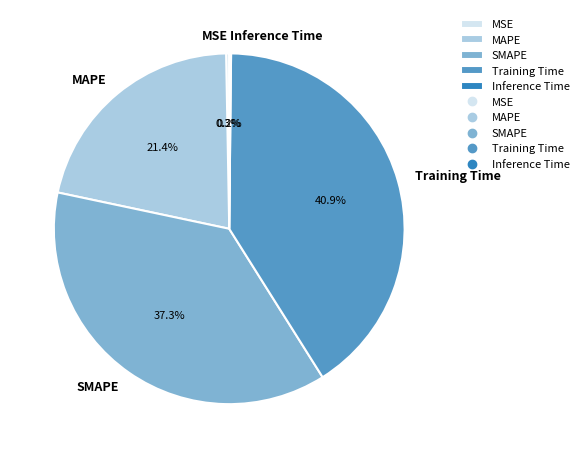

Which has a higher value, Training Time or MSE?

Training Time